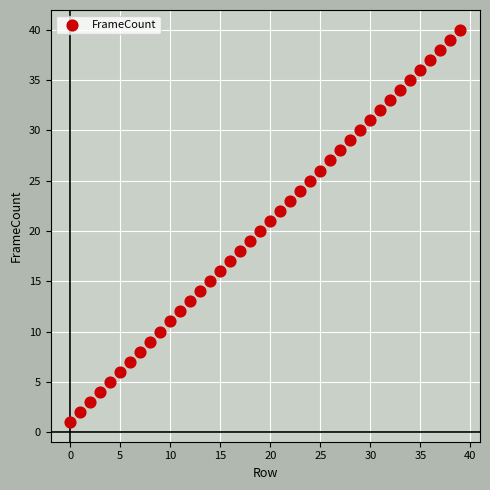

What is the range of Y values (max minus min)?

39